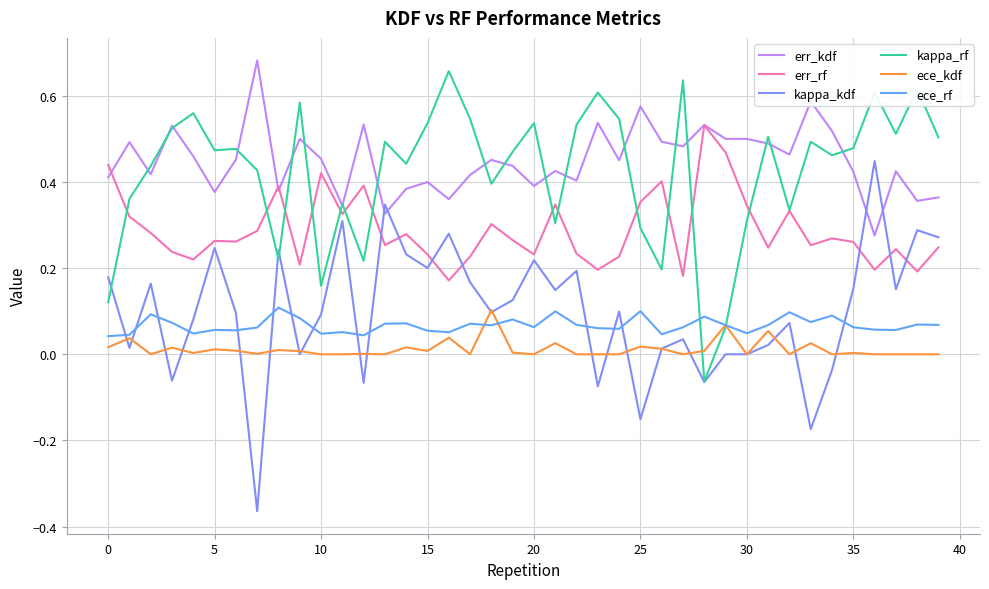

True or false: ece_rf and err_rf cross at least once.

False